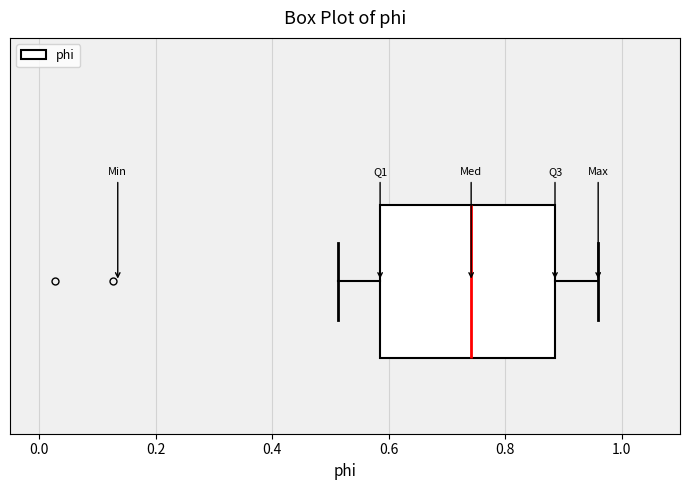

Where does the median line of the box sit on the x-axis? The values are not printed on the chart, so give them approximately, as read against the axis.

0.74